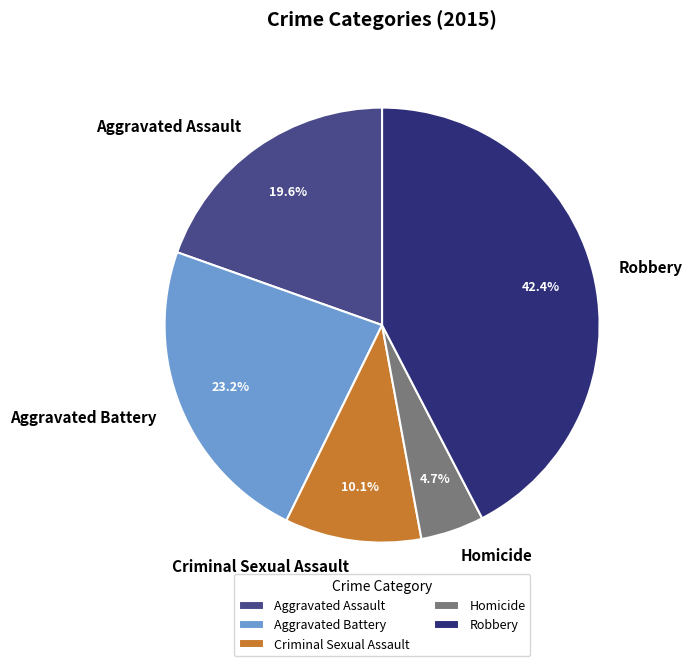

What percentage do Robbery and Homicide together represent?

47.1%